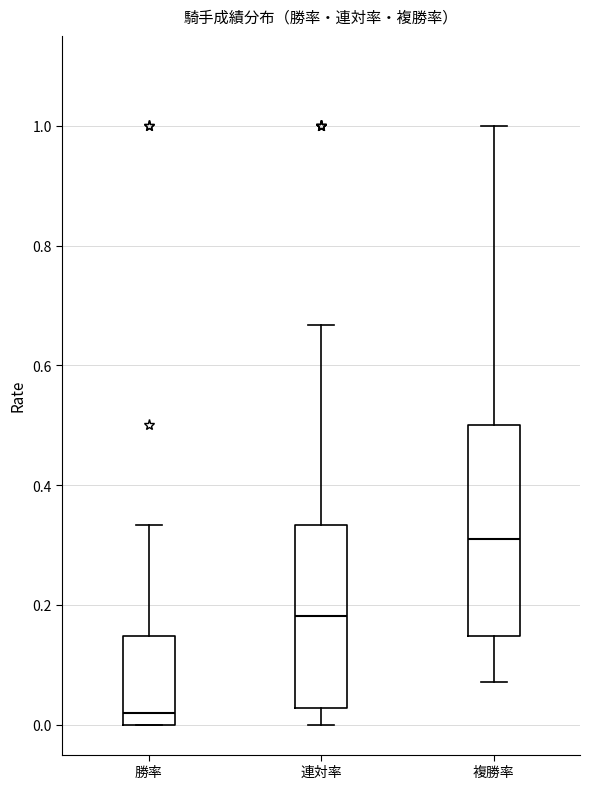

Comparing the boxes themselves (not the whiskers), which one is the tallest?

複勝率